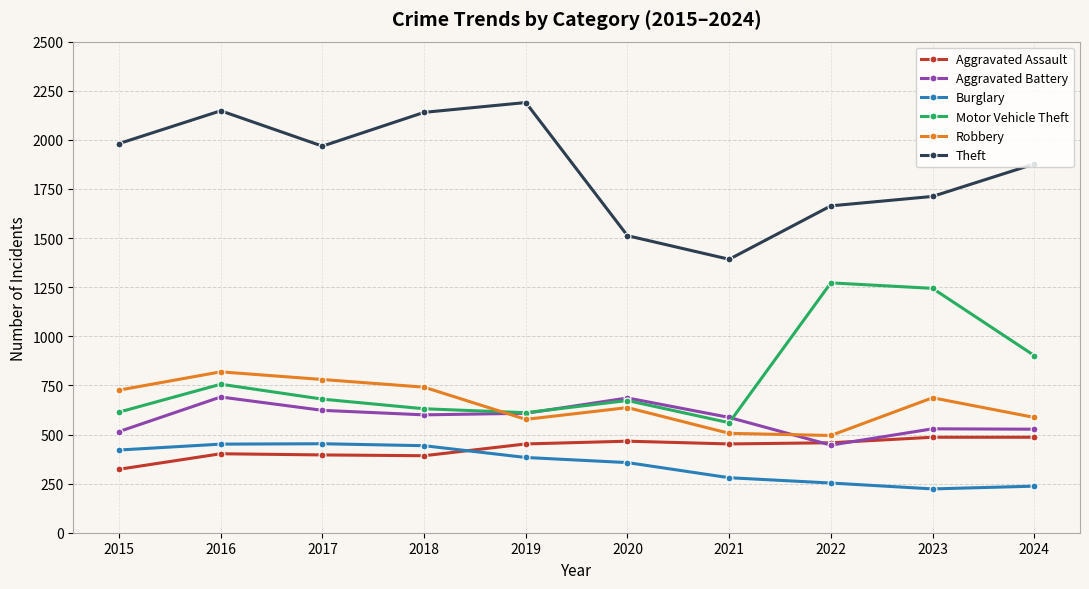

True or false: Robbery and Theft cross at least once.

False